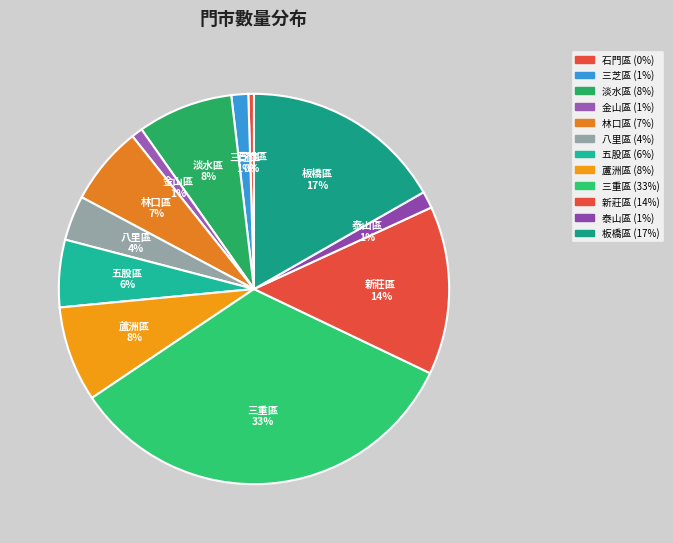

Is there a majority slice in this chart?

No